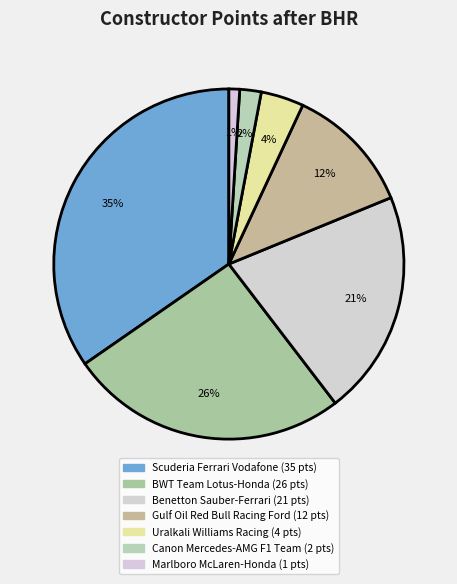

How many segments does this pie chart have?

7